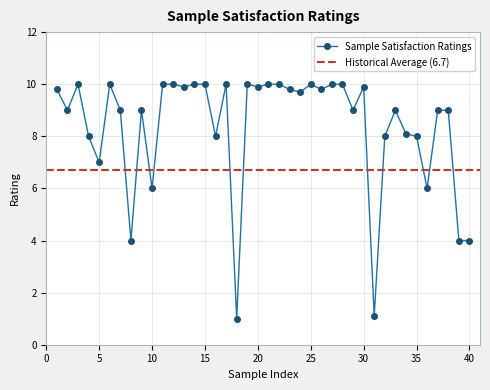

Reading left to right, list all the values displayed in this chart.

9.8	9.0	10.0	8.0	7.0	10.0	9.0	4.0	9.0	6.0	10.0	10.0	9.9	10.0	10.0	8.0	10.0	1.0	10.0	9.9	10.0	10.0	9.8	9.7	10.0	9.8	10.0	10.0	9.0	9.9	1.1	8.0	9.0	8.1	8.0	6.0	9.0	9.0	4.0	4.0